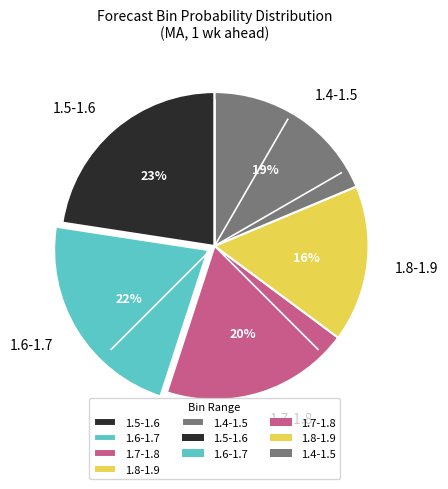

How many slices are in this pie chart?

5